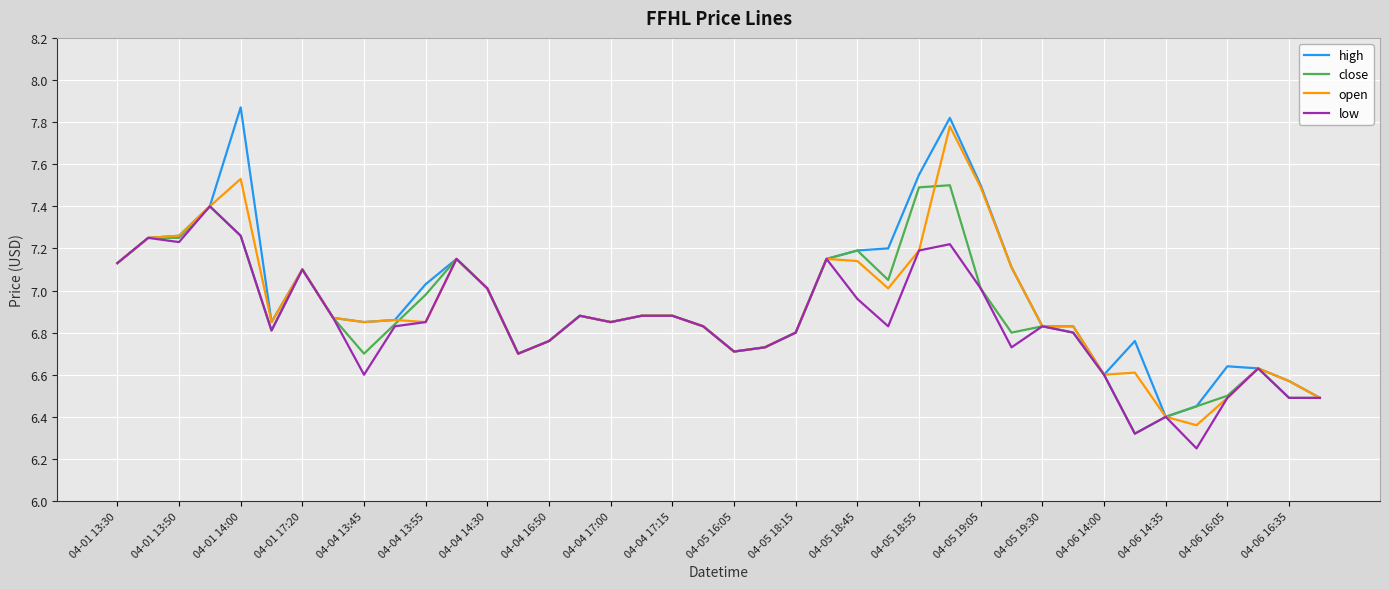

Rank the series by their maximum value, from highest to lowest.

high, open, close, low